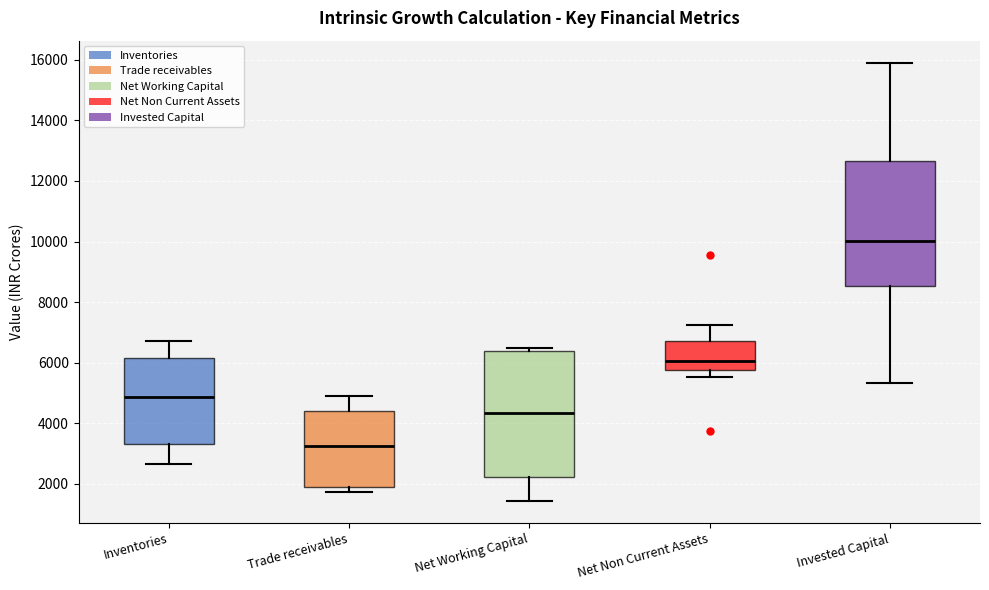

Reading left to right, read every box against the y-axis: the position of its median line, the range the box covers, and the ends of its whiskers. The values are not printed on the chart, so give them approximately, as read against the axis.

Inventories: median 4800, box 3400 to 6200, whiskers 2600 to 6800
Trade receivables: median 3200, box 1800 to 4400, whiskers 1800 (just below the box's lower edge) to 4800
Net Working Capital: median 4400, box 2200 to 6400, whiskers 1400 to 6400 (just above the box's upper edge)
Net Non Current Assets: median 6000, box 5800 to 6800, whiskers 5600 to 7200
Invested Capital: median 10000, box 8600 to 12600, whiskers 5400 to 16000